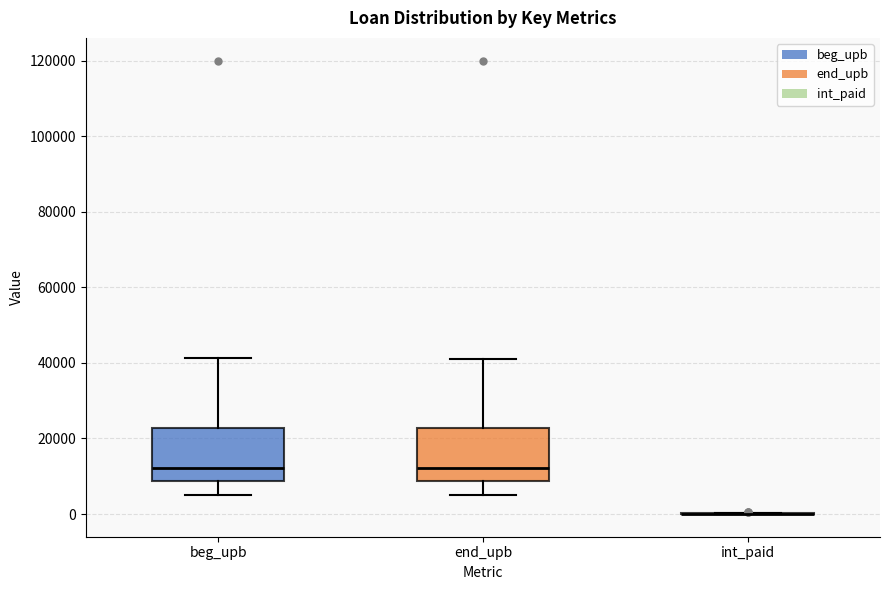

Reading left to right, read every box against the y-axis: the position of its median line, the range the box covers, and the ends of its whiskers. The values are not printed on the chart, so give them approximately, as read against the axis.

beg_upb: median 12000, box 8000 to 22000, whiskers 6000 to 42000
end_upb: median 12000, box 8000 to 22000, whiskers 6000 to 42000
int_paid: box collapsed to a line at 0, whiskers 0 to 0